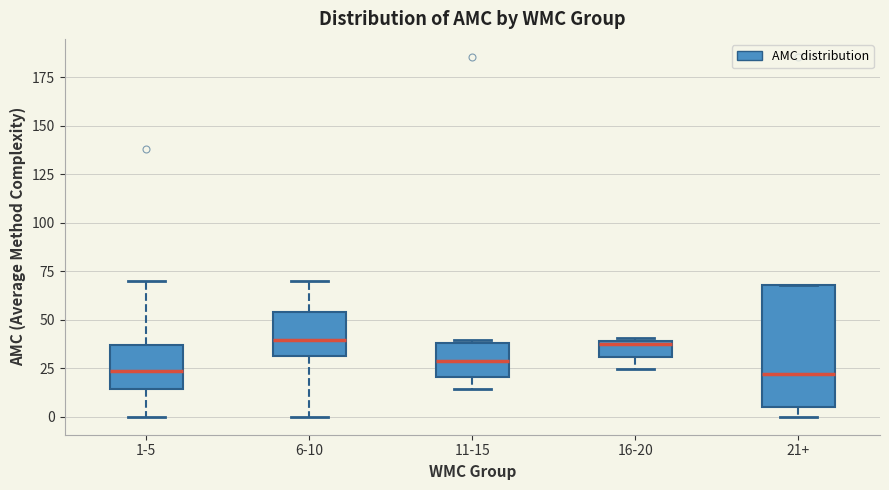

Where does the median line of the box for 6-10 sit on the y-axis? The values are not printed on the chart, so give them approximately, as read against the axis.

40